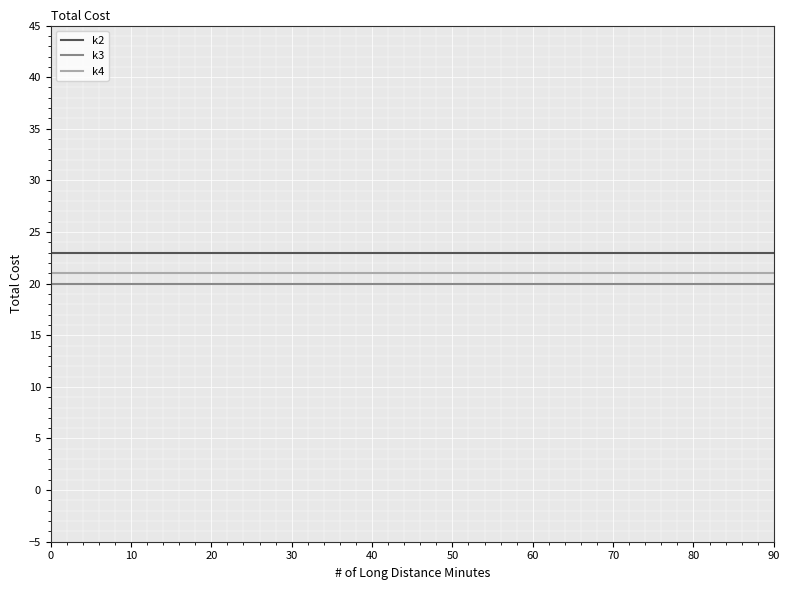

At how many categories does at least one series exceed 20?

20